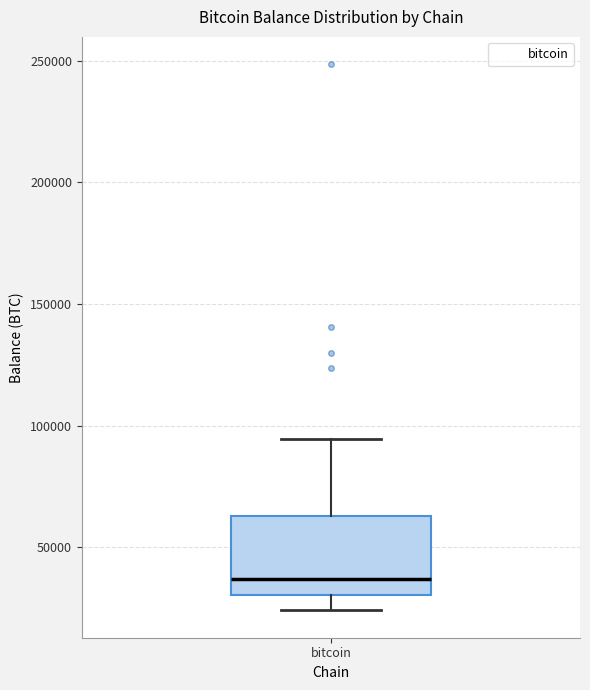

Transcribe this box plot: give where the median line is, the range the box spans, and where the two whiskers end, as read against the y-axis. The values are not printed on the chart, so give them approximately, as read against the axis.

median 35000, box 30000 to 65000, whiskers 25000 to 95000